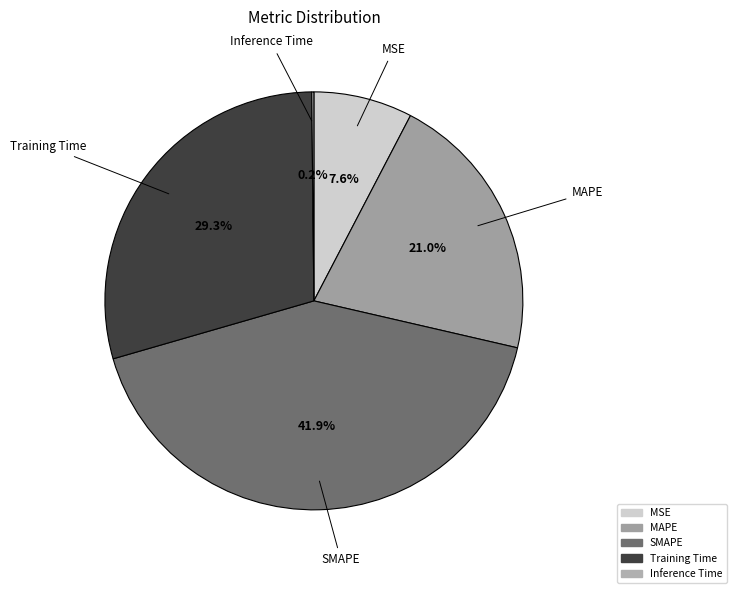

What percentage do MSE and MAPE together represent?

28.6%